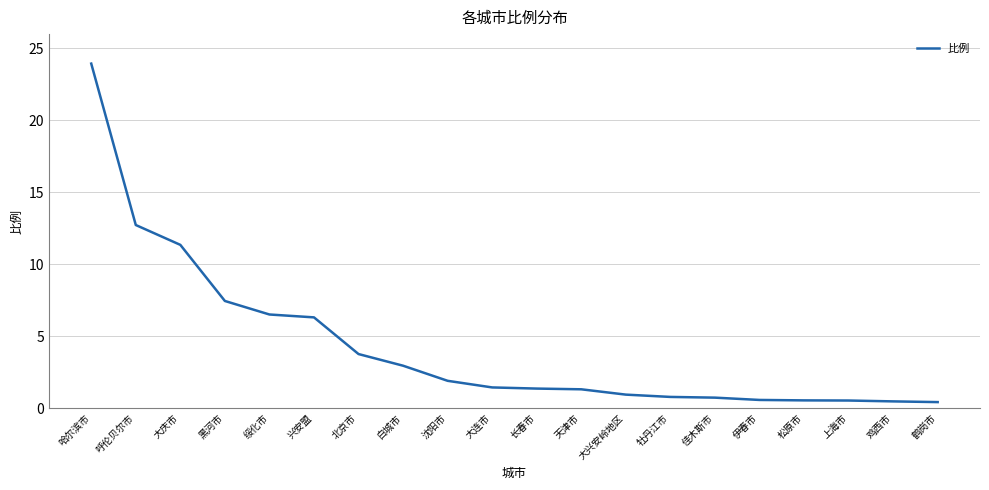

Between 大庆市 and 大连市, which is larger?

大庆市